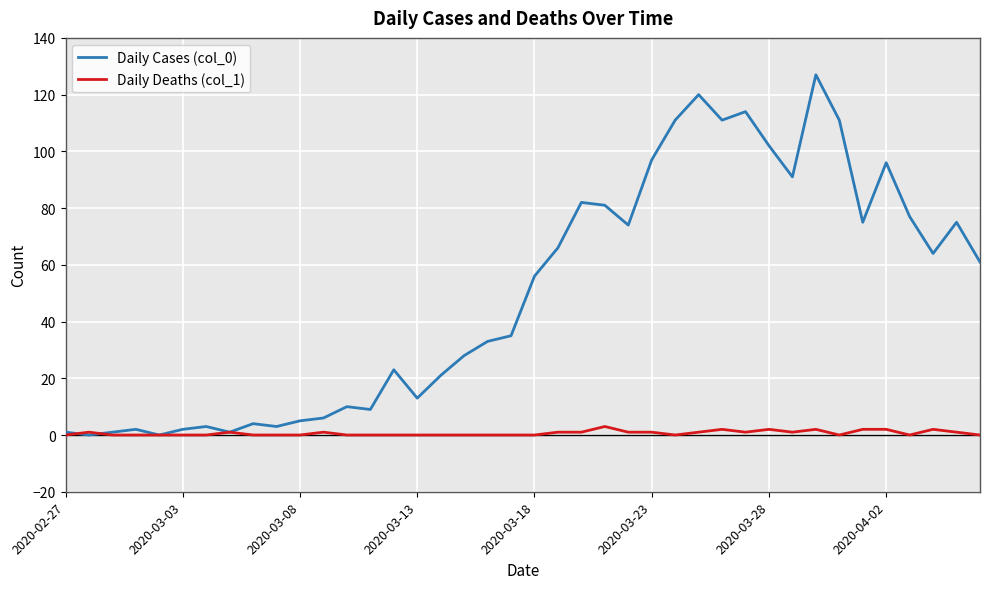

What is the average value of the Daily Deaths (col_1) series?

1